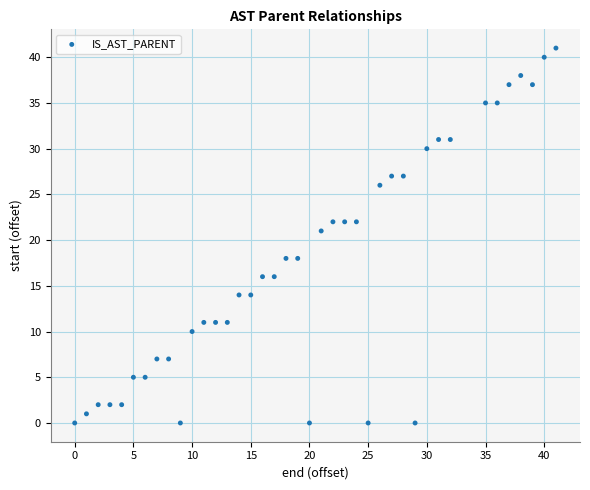

What is the range of X values (max minus min)?

41